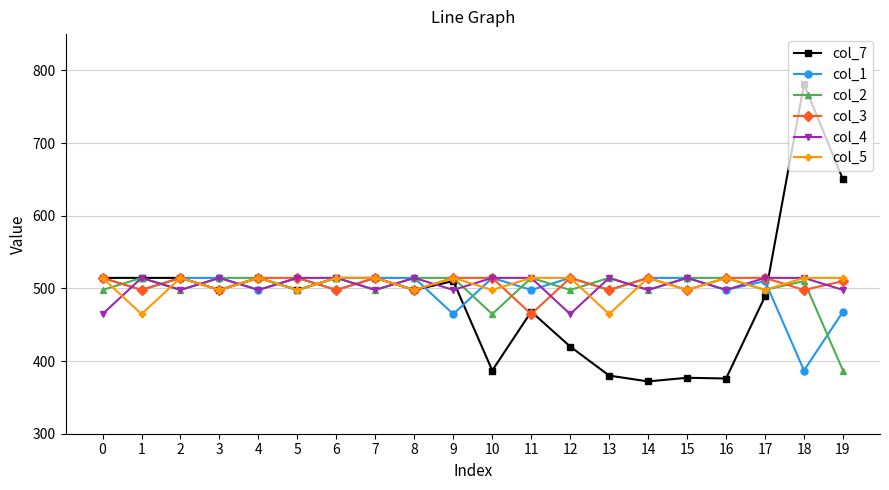

What is the minimum value for col_3?

464.7